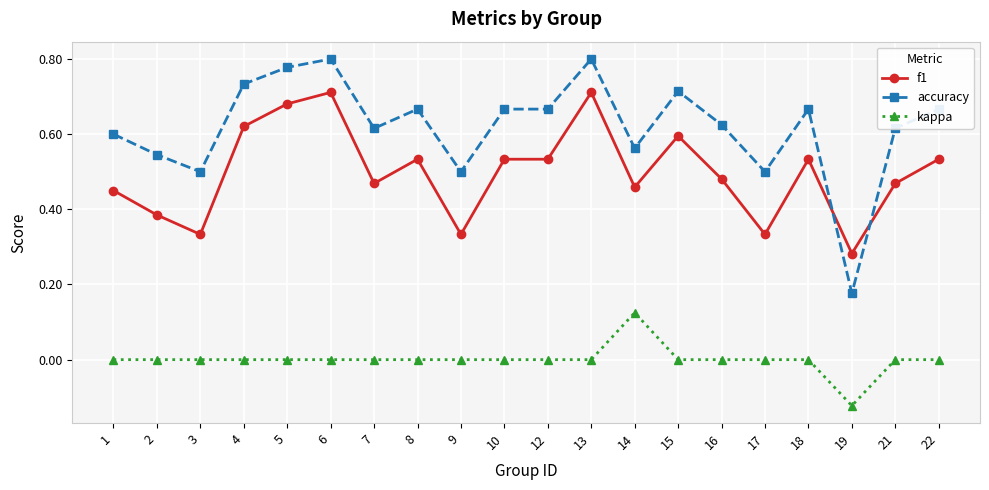

Rank the series at 19 from highest to lowest value.

f1, accuracy, kappa